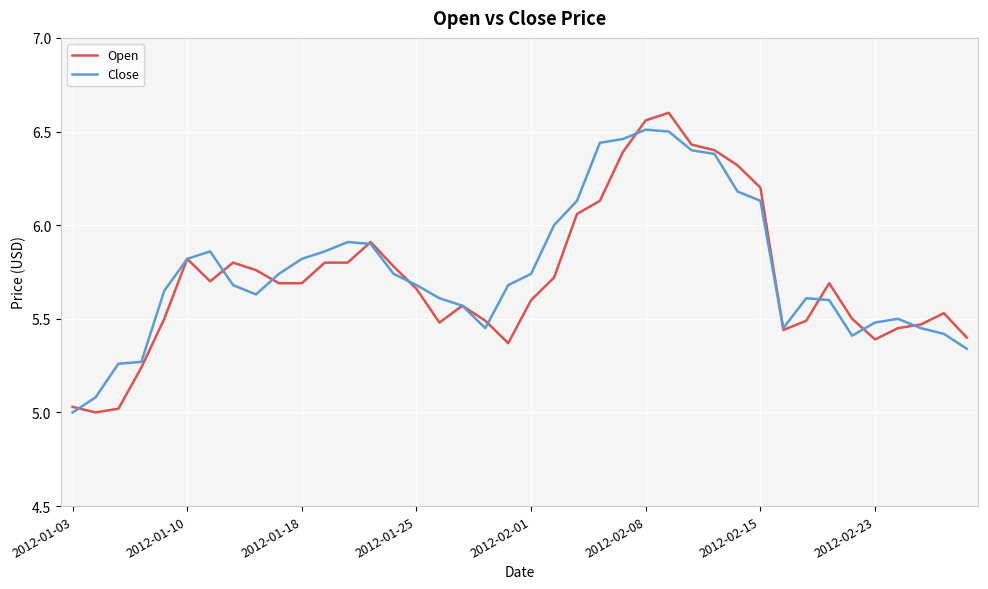

Which series has the largest range (max minus min)?

Open